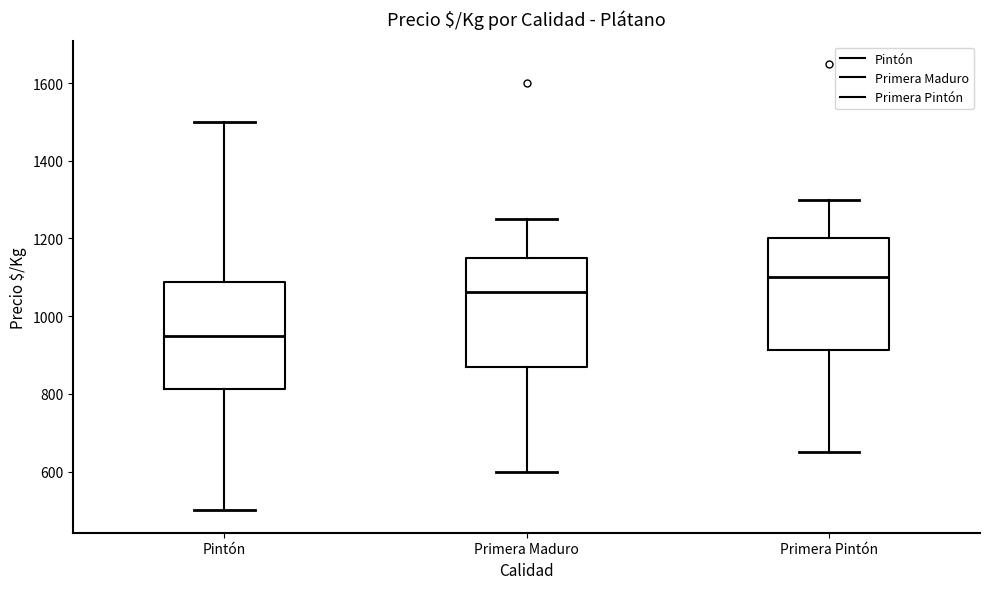

Reading left to right, read every box against the y-axis: the position of its median line, the range the box covers, and the ends of its whiskers. The values are not printed on the chart, so give them approximately, as read against the axis.

Pintón: median 960, box 820 to 1080, whiskers 500 to 1500
Primera Maduro: median 1060, box 860 to 1160, whiskers 600 to 1260
Primera Pintón: median 1100, box 920 to 1200, whiskers 660 to 1300